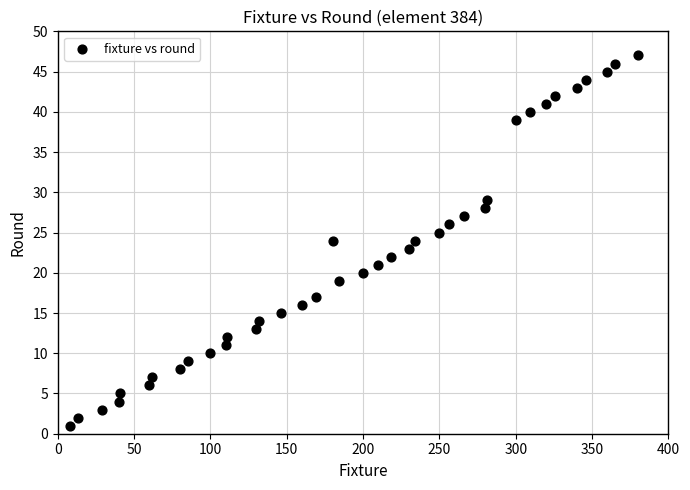

What is the range of X values (max minus min)?

372